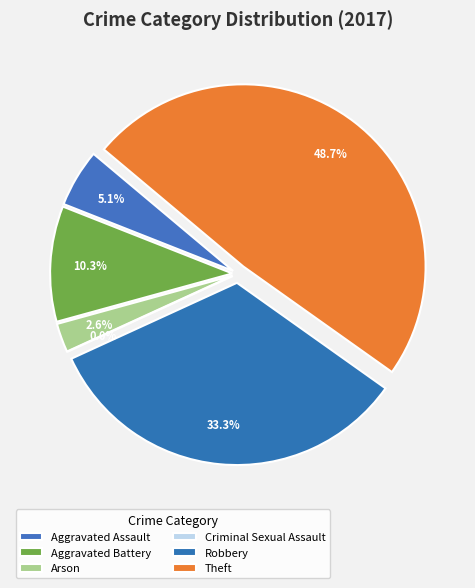

To the nearest percent, what percentage of the pie is Aggravated Battery?

10%